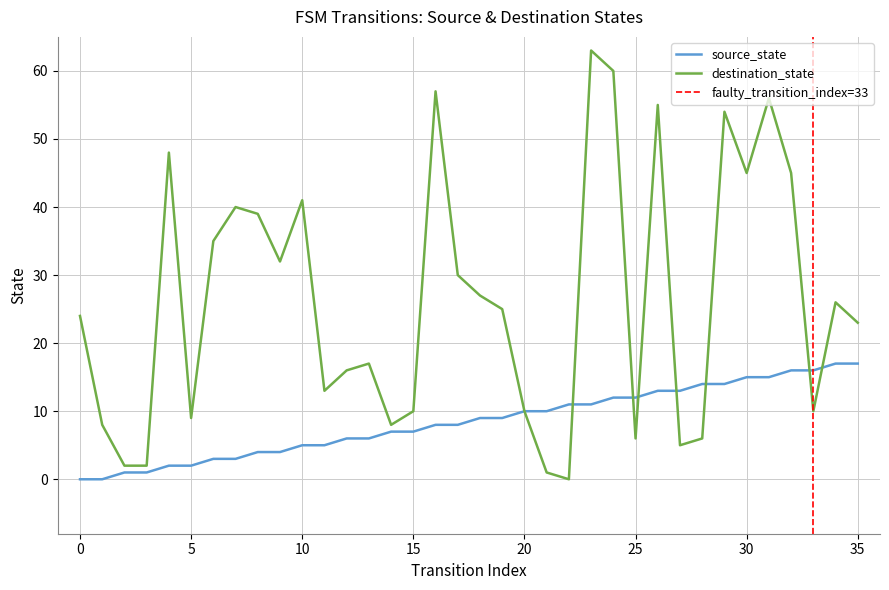

How many data points does each series have?

36